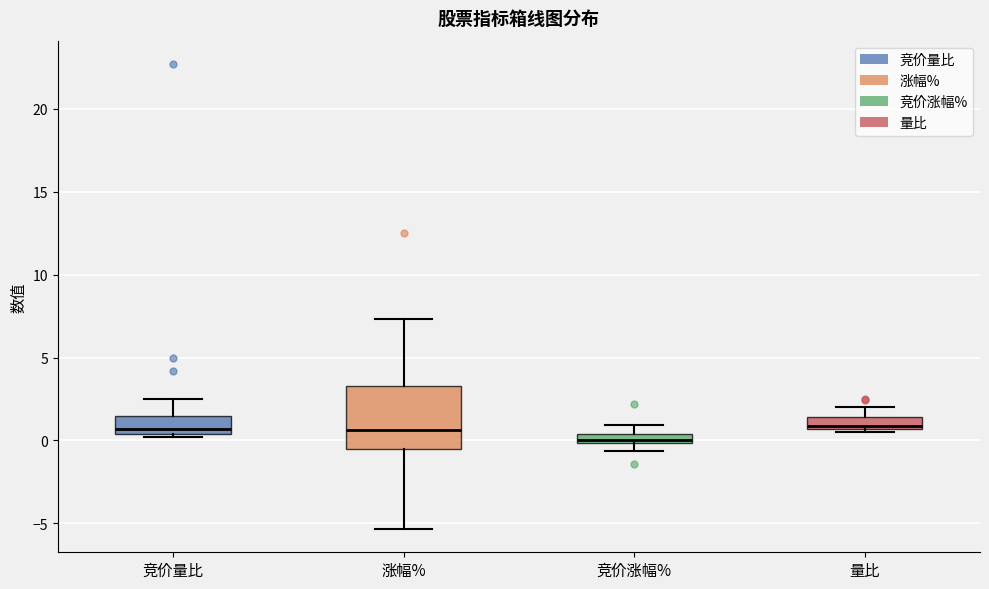

Comparing the boxes themselves (not the whiskers), which one is the tallest?

涨幅%